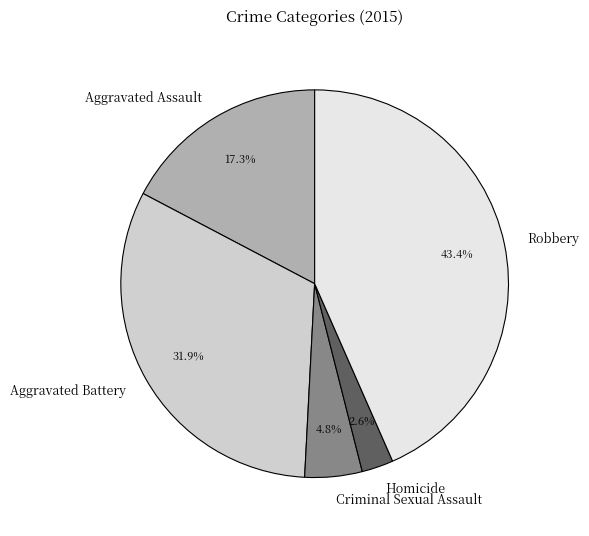

To the nearest percent, what portion does Homicide represent?

3%